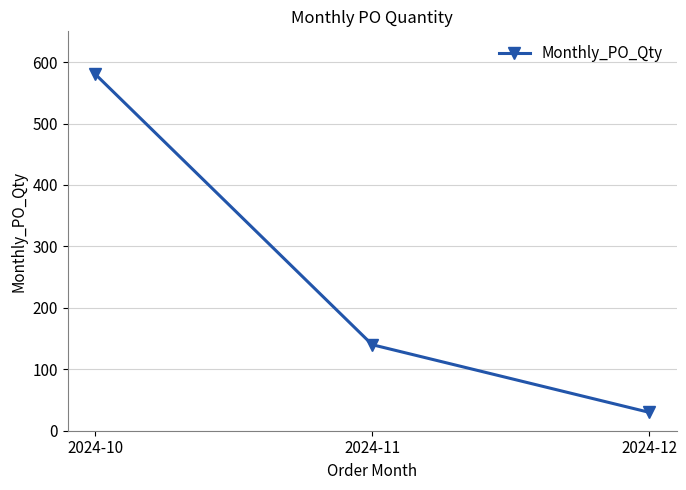

What is the minimum value shown in the chart?

30